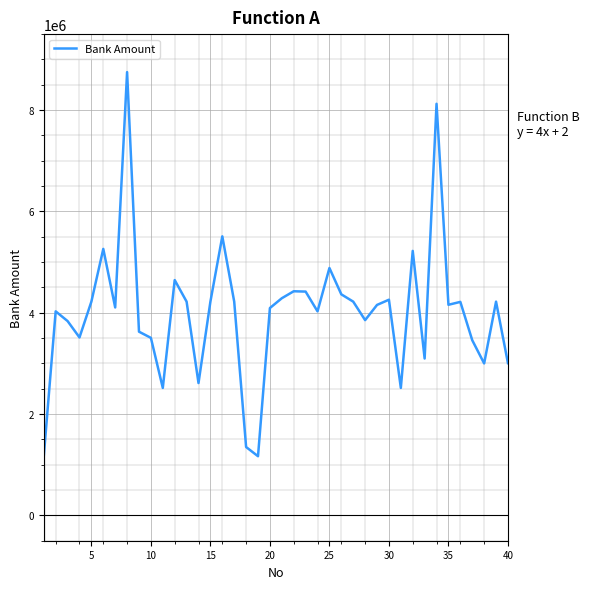

What is the smallest value displayed?

1167659